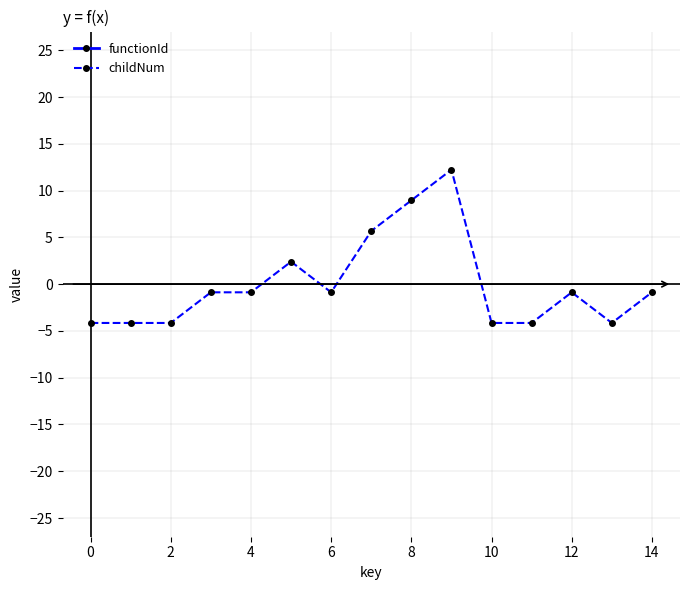

True or false: childNum has more than 1 points higher than both neighbors.

True